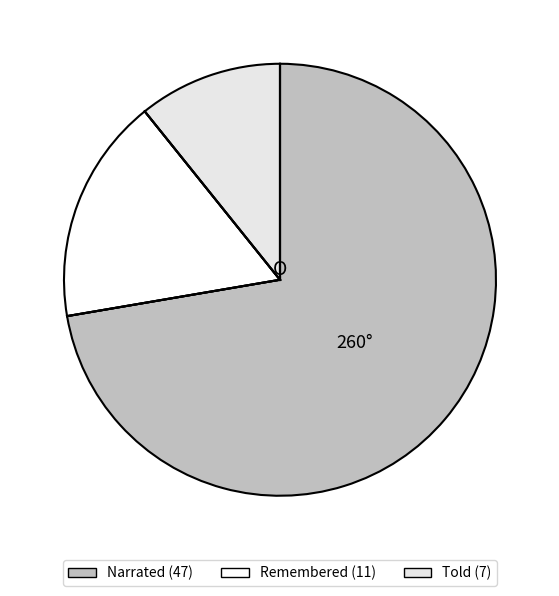

Rank the categories by value from lowest to highest.

Told, Remembered, Narrated